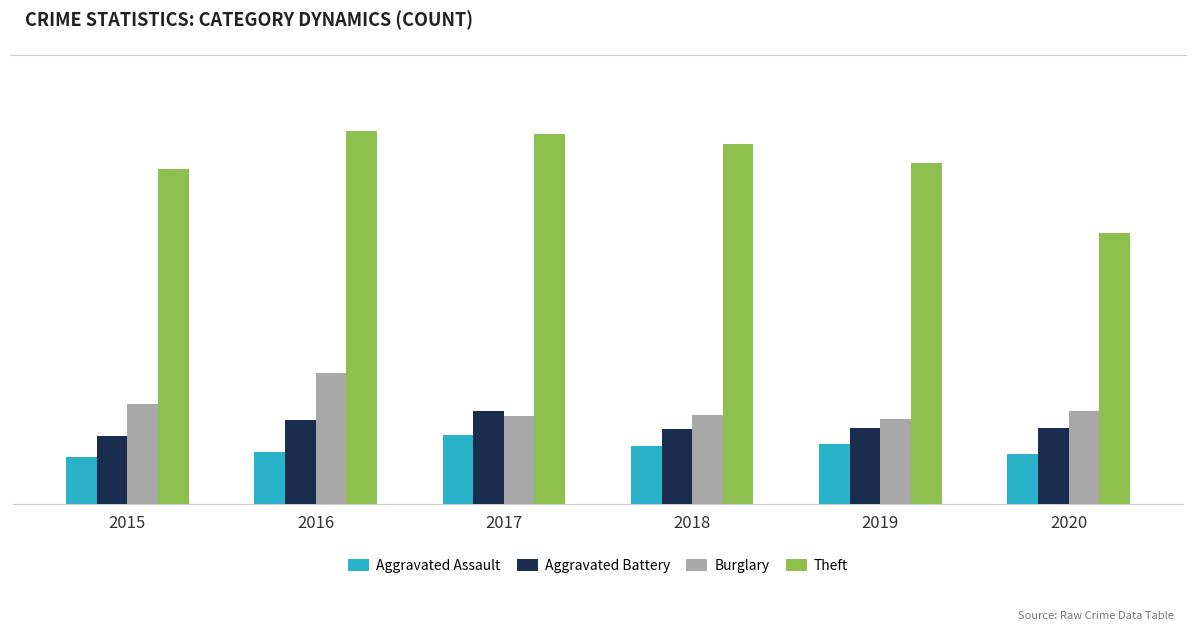

What is the lowest value of the Theft series?

509